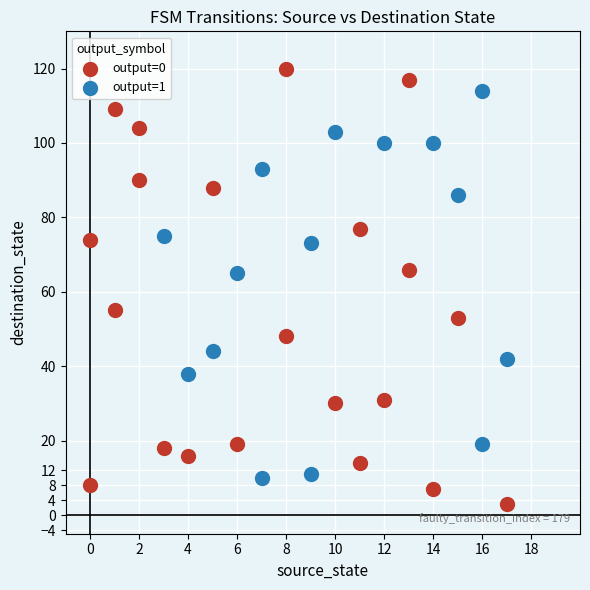

What are all the series names shown in the legend?

output=0, output=1